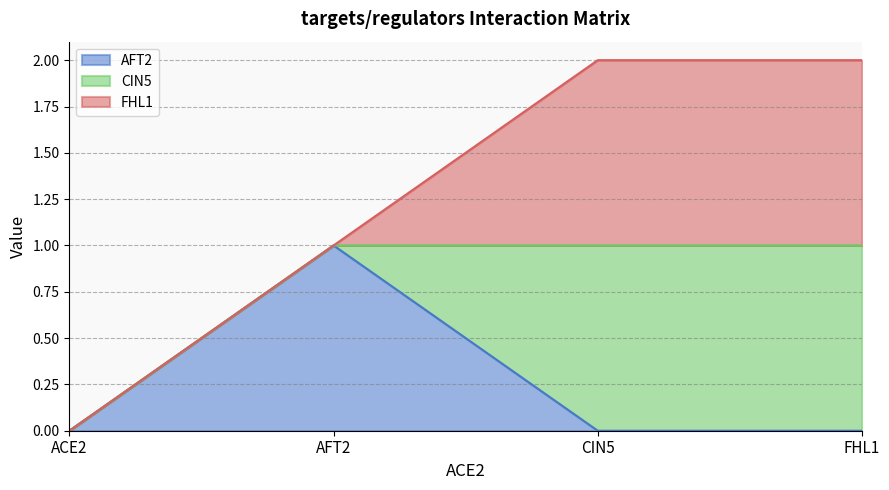

Count the number of categories in the chart.

4